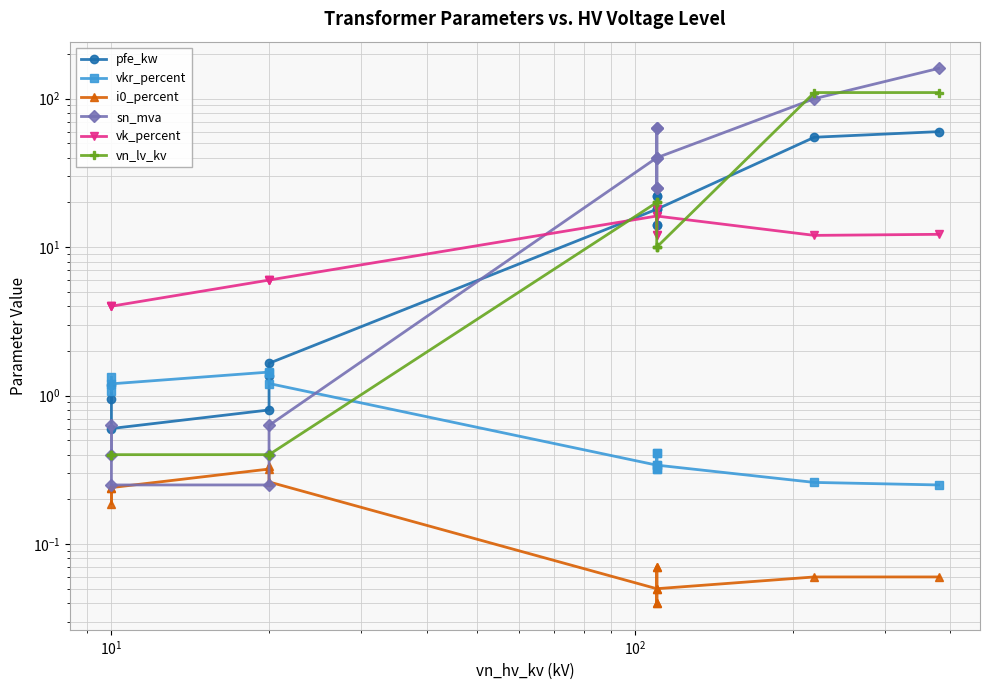

What is the sum of all pfe_kw values?

229.5